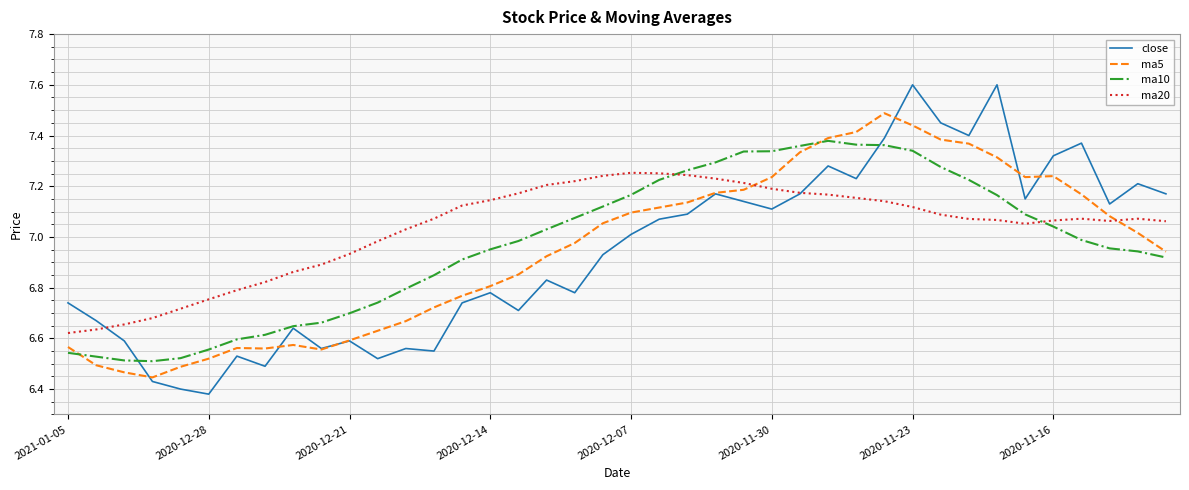

True or false: ma20 and ma10 cross at least once.

True